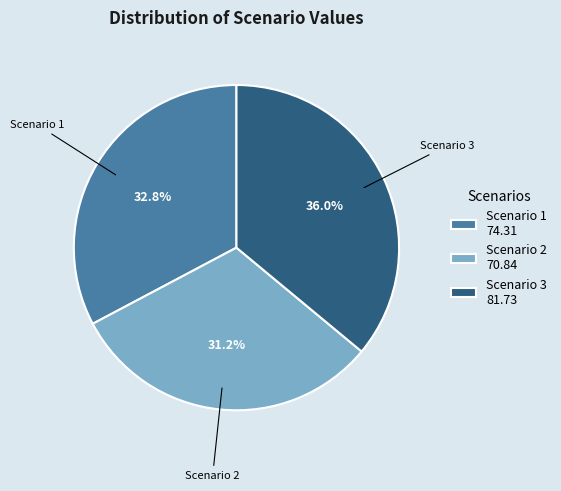

To the nearest percent, what is the combined percentage of Scenario 1 and Scenario 2?

64%